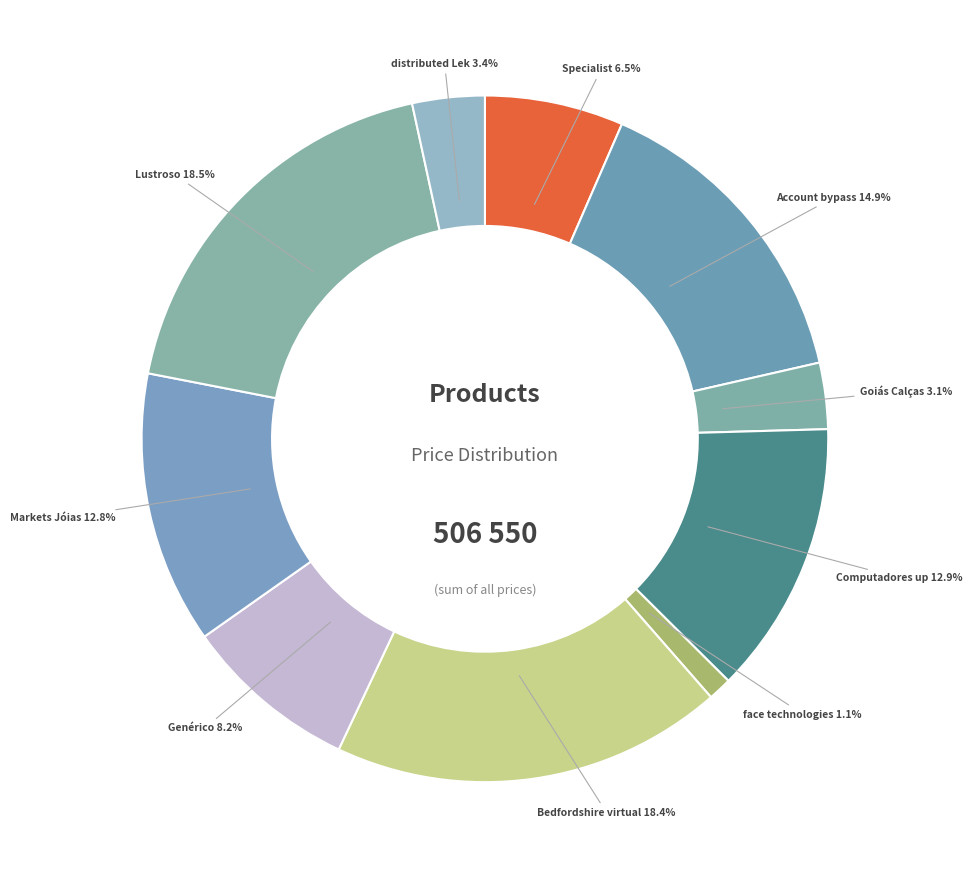

How many segments does this pie chart have?

10